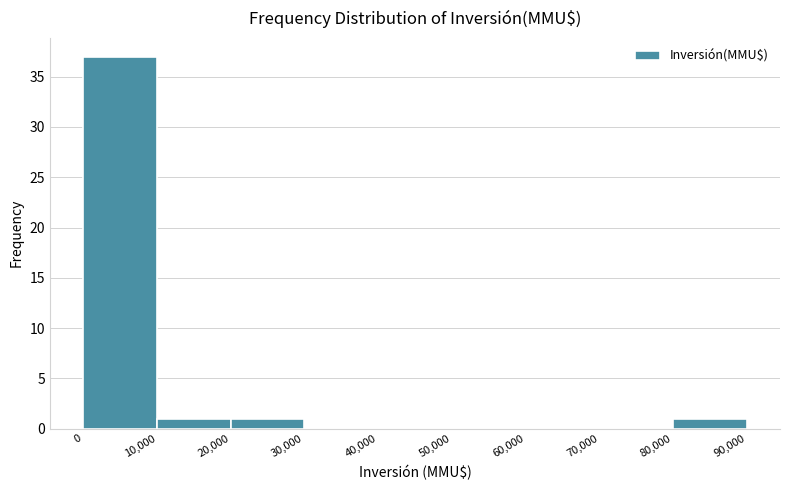

Reading left to right, transcribe this chart: for each bar, give the range it covers on the x-axis and its height. The values are not printed on the chart, so give them approximately, as read against the axis.

0 to 10,000: 37
10,000 to 20,000: 1
20,000 to 30,000: 1
30,000 to 40,000: 0
40,000 to 50,000: 0
50,000 to 60,000: 0
60,000 to 70,000: 0
70,000 to 80,000: 0
80,000 to 90,000: 1